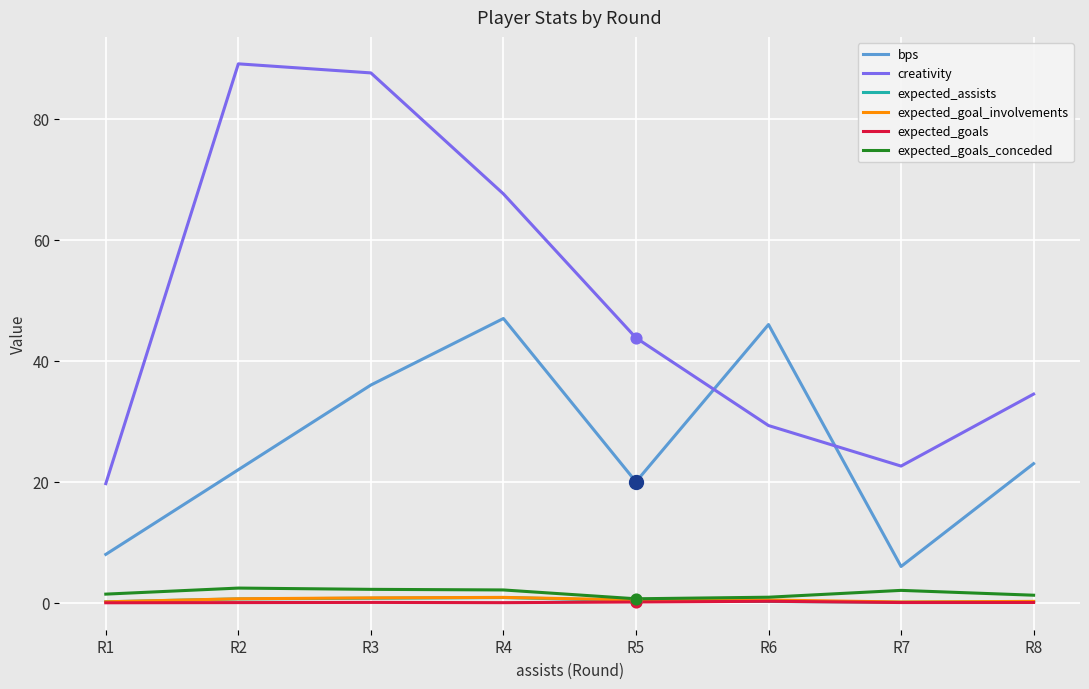

At how many categories does at least one series exceed 18?

8